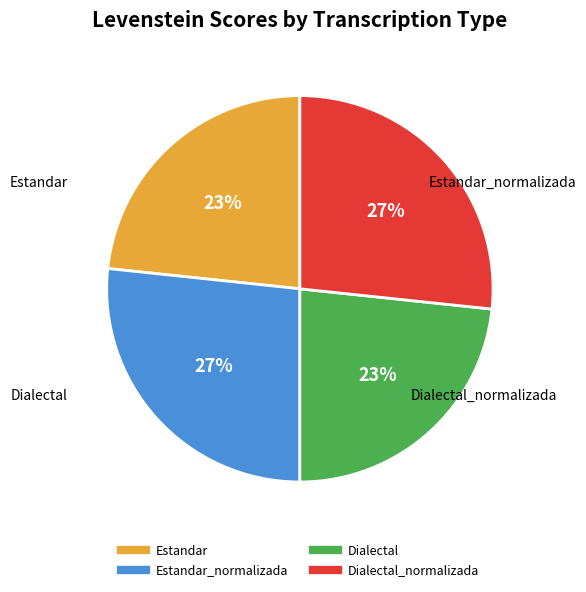

To the nearest percent, what is the average slice percentage?

25%